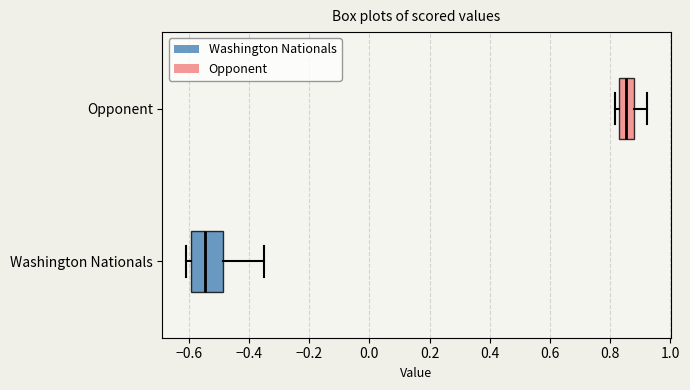

Which box has the furthest to the left median line?

Washington Nationals